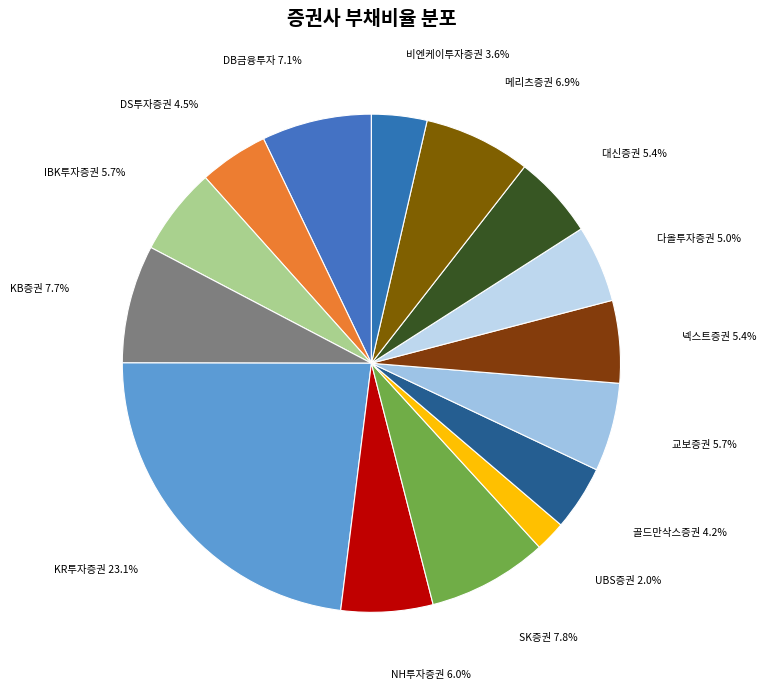

What is the smallest slice in the pie chart?

UBS증권